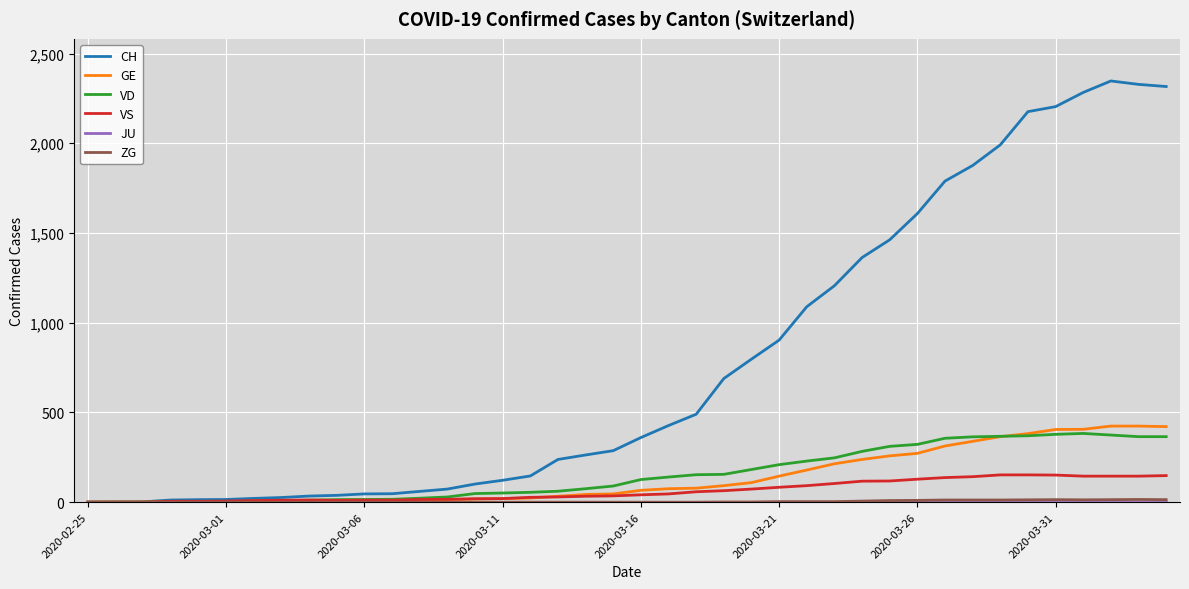

Which series has the largest total across all categories?

CH